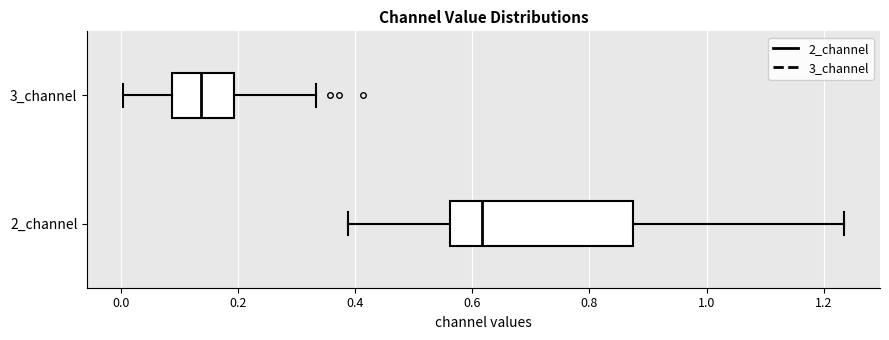

Which box is the widest, from its left edge to its right edge?

2_channel